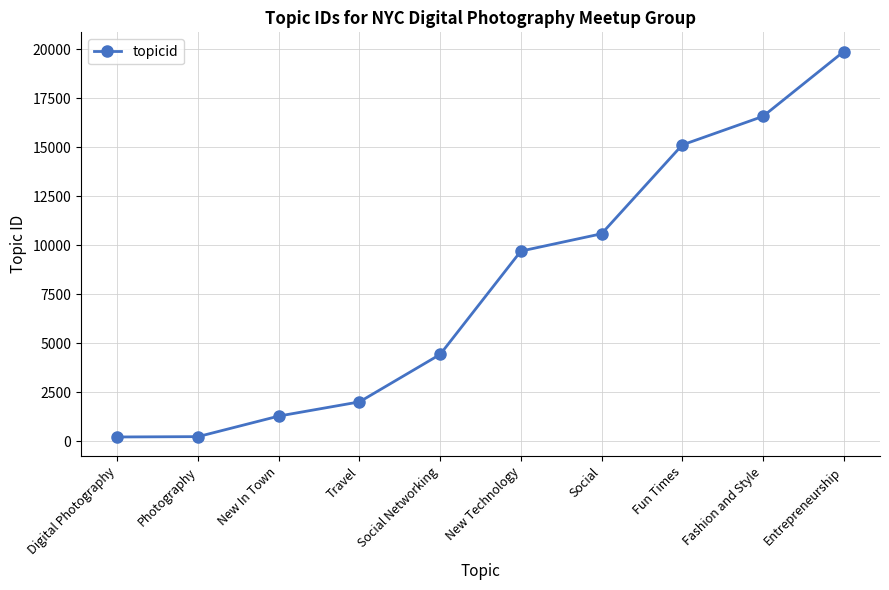

Is it true that the value at Social is 3407?

False